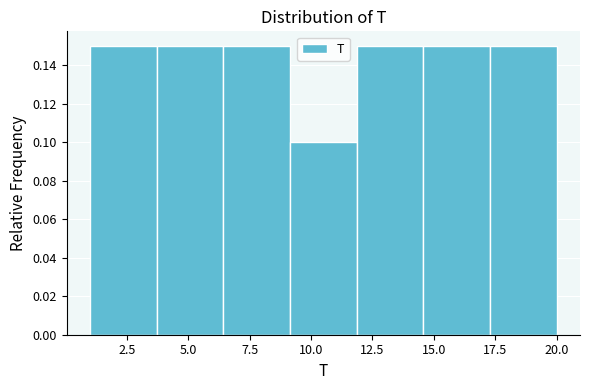

What is the height of the bar covering 12.0 to 14.5 on the x-axis? Neither the bar edges nor the heights are printed on the chart, so give them approximately, as read against the axes.

0.15